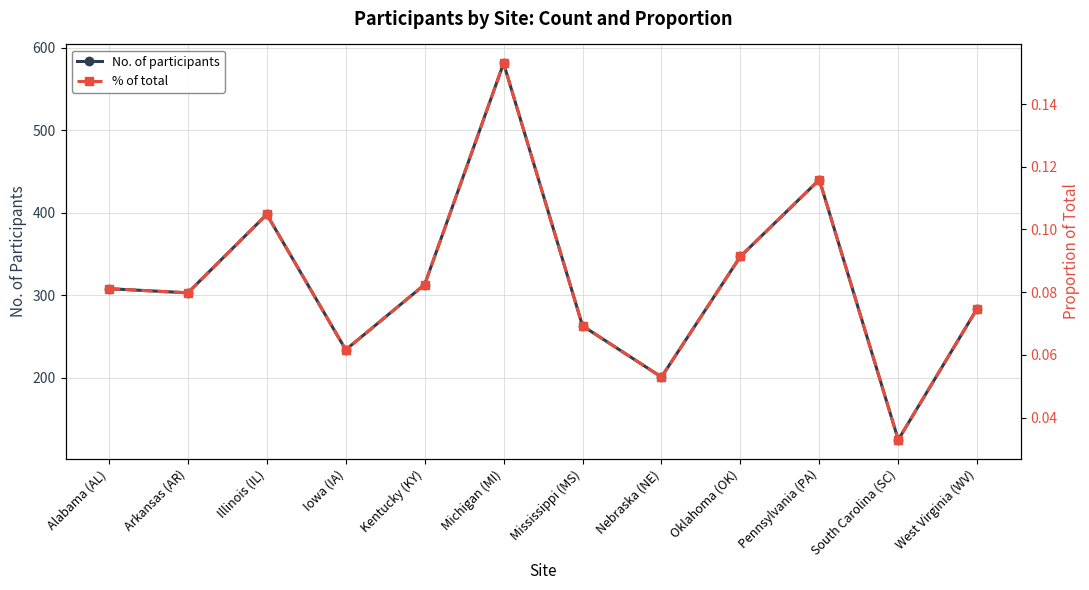

What is the difference between the second highest and minimum values in the No. of participants series?

315